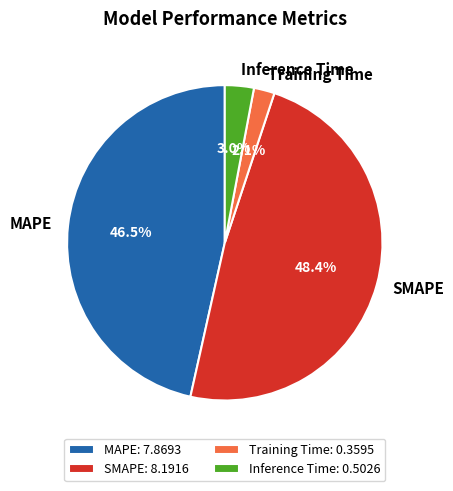

Rank the categories by value from lowest to highest.

Training Time, Inference Time, MAPE, SMAPE